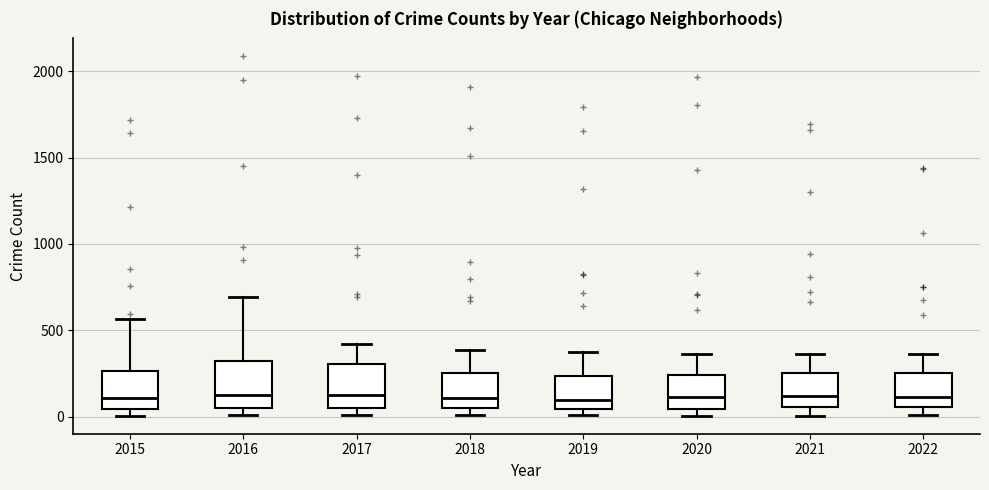

Where does the upper whisker of the box at x = 2017 end on the y-axis? The values are not printed on the chart, so give them approximately, as read against the axis.

400